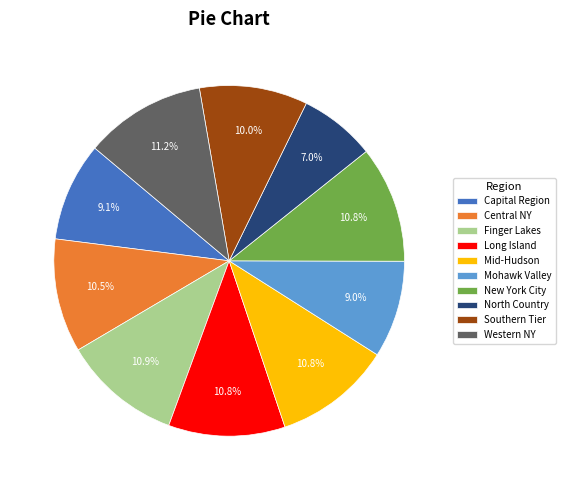

The Capital Region slice represents 9% of the pie. True or false?

True